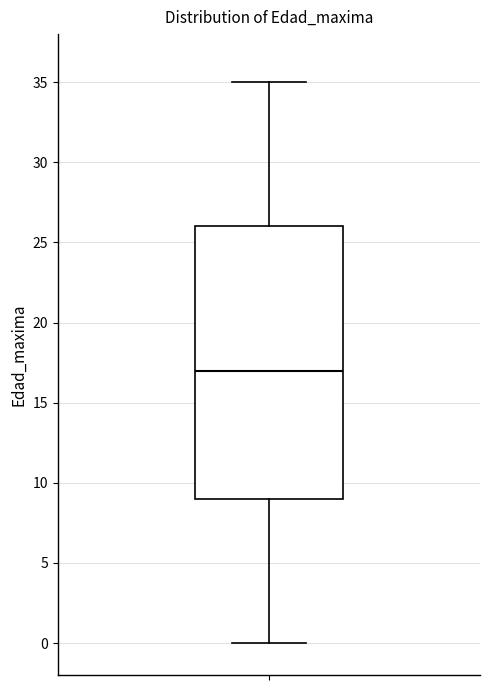

Where is the lower edge of the box on the y-axis? The values are not printed on the chart, so give them approximately, as read against the axis.

9